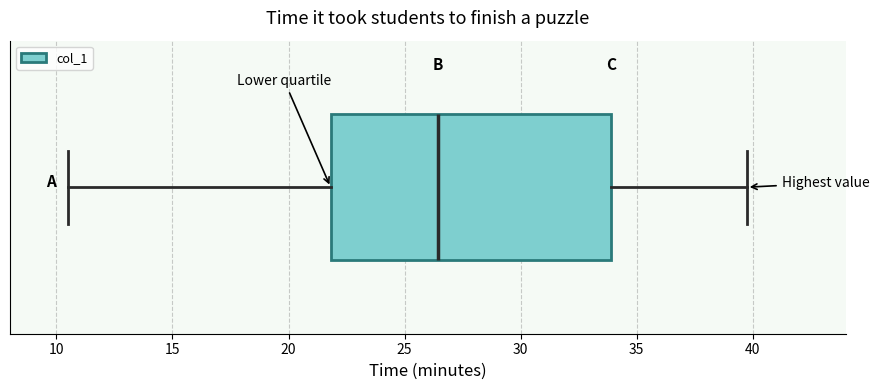

Read this box plot against the x-axis: the position of the median line, the range covered by the box, and the ends of both whiskers. The values are not printed on the chart, so give them approximately, as read against the axis.

median 26.5, box 22.0 to 34.0, whiskers 10.5 to 39.5